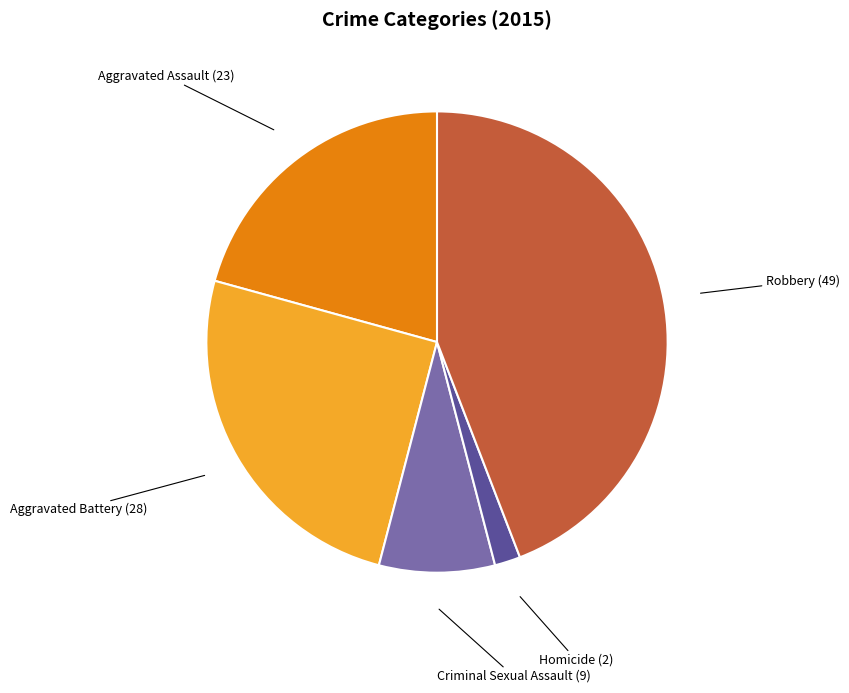

Between Aggravated Battery and Homicide, which is larger?

Aggravated Battery